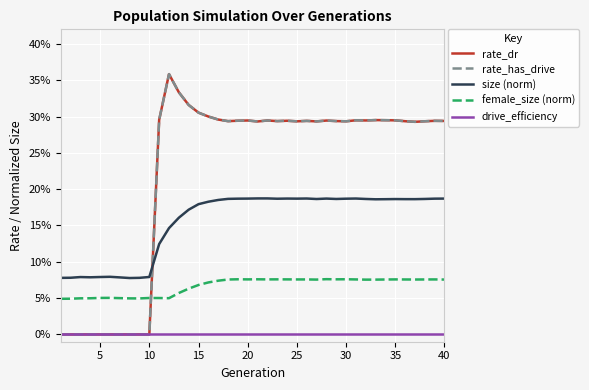

List the series in order of their peak value, highest first.

rate_dr, rate_has_drive, size (norm), female_size (norm), drive_efficiency